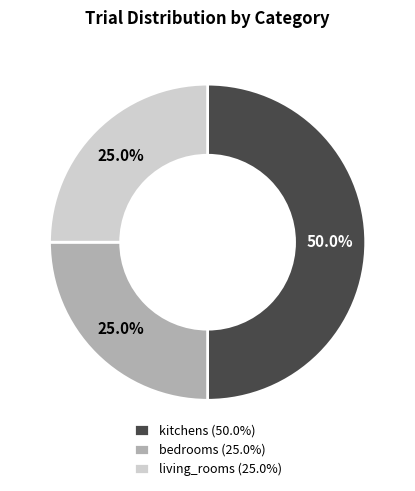

Count the number of slices in the pie.

3